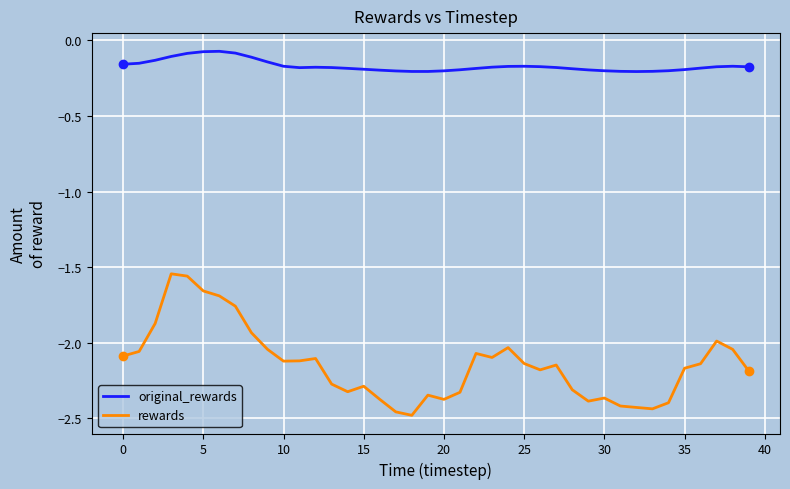

Which series has the largest total across all categories?

original_rewards